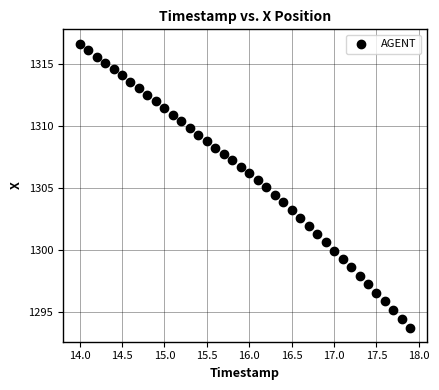

What is the range of Y values (max minus min)?

22.9